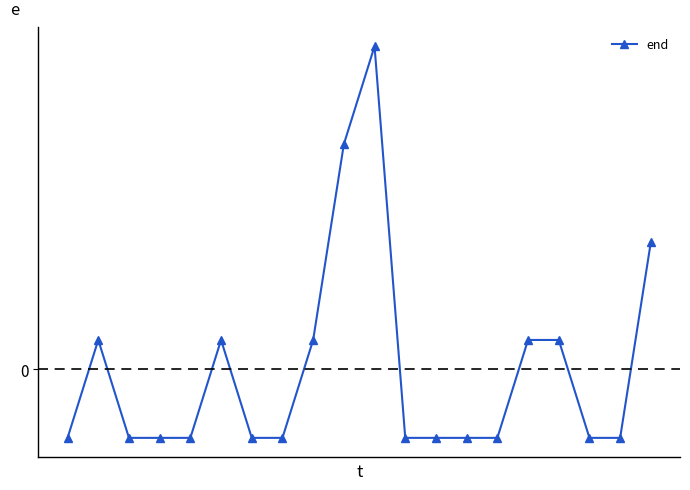

What is the value of the 6th point from the left?

0.3